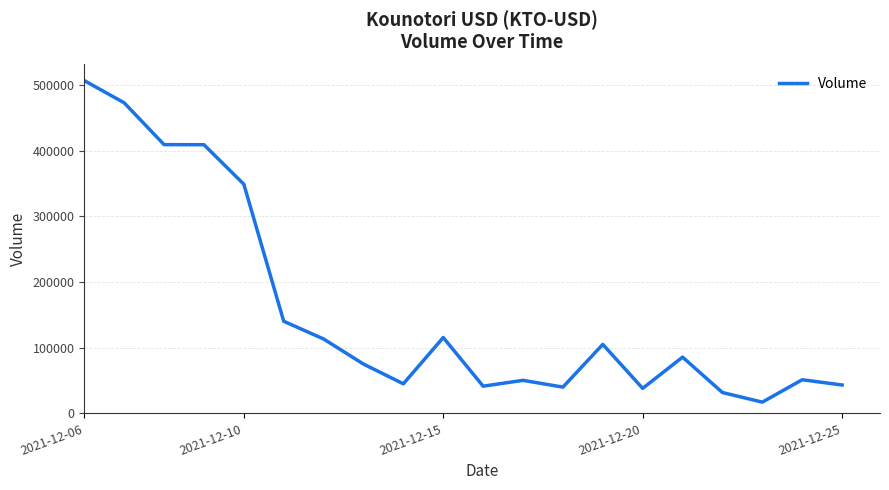

What is the difference between the maximum and minimum values?

489422